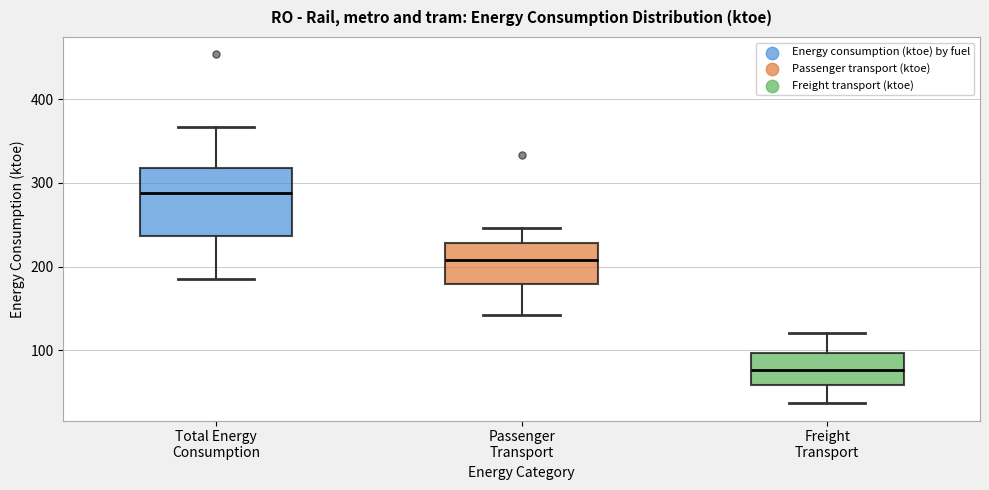

Which box has the lowest median line?

Freight Transport